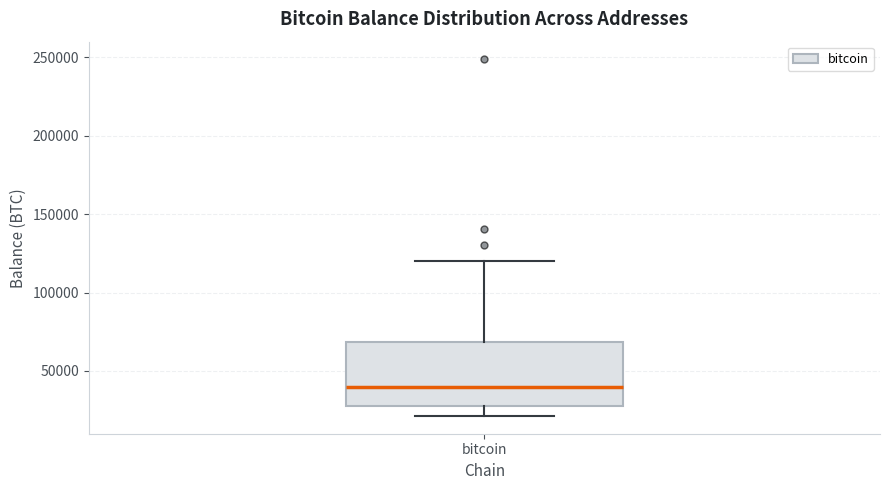

Transcribe this box plot: give where the median line is, the range the box spans, and where the two whiskers end, as read against the y-axis. The values are not printed on the chart, so give them approximately, as read against the axis.

median 40000, box 25000 to 70000, whiskers 20000 to 120000